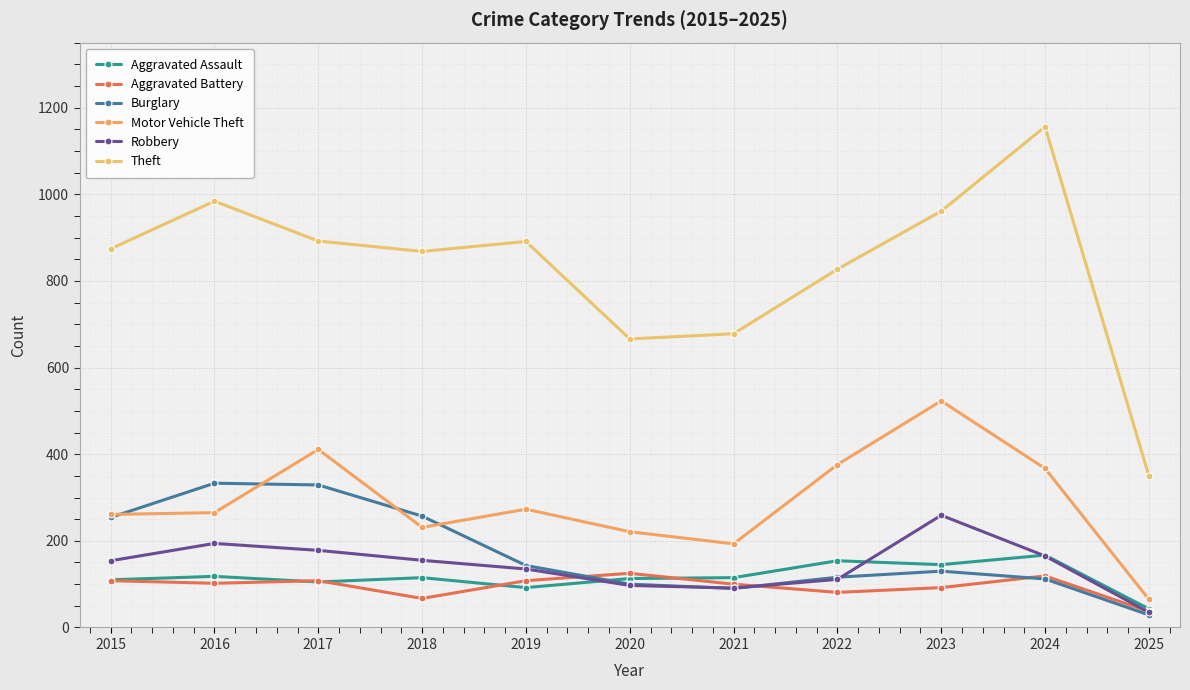

How many interior local valleys does the Motor Vehicle Theft series have?

2